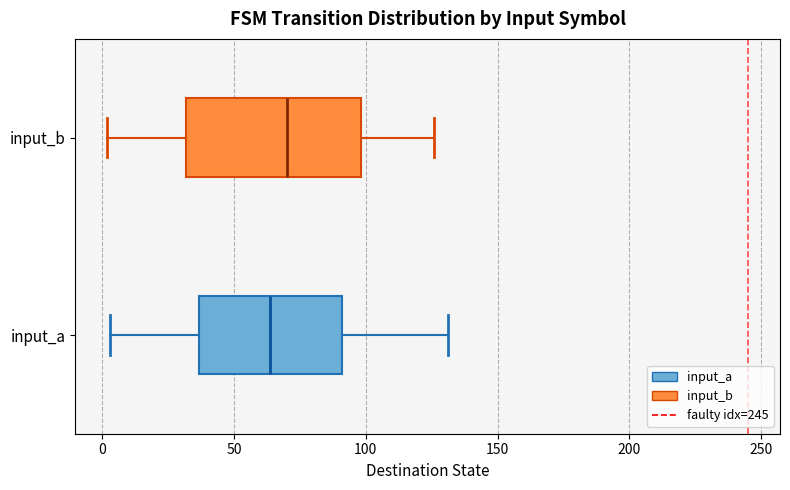

Reading bottom to top, transcribe this box plot: for each box, give where its median line is, the range the box spans, and where its two whiskers end, as read against the x-axis. The values are not printed on the chart, so give them approximately, as read against the axis.

input_a: median 65, box 35 to 90, whiskers 5 to 130
input_b: median 70, box 30 to 100, whiskers 0 to 125